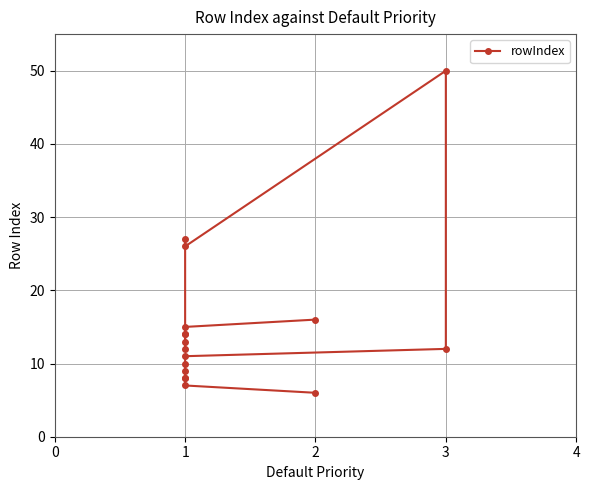

Does the chart display data point markers on the line(s)?

Yes